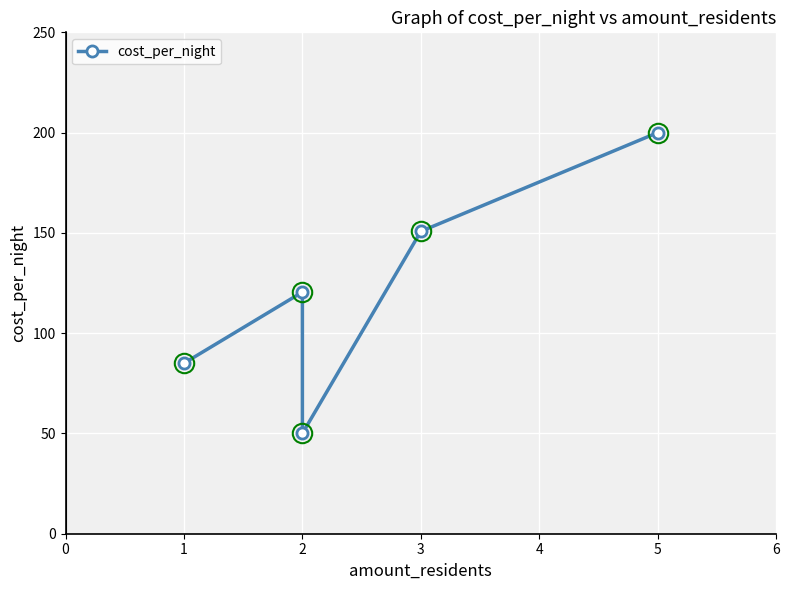

What is the difference between the maximum and second lowest values?

115.0